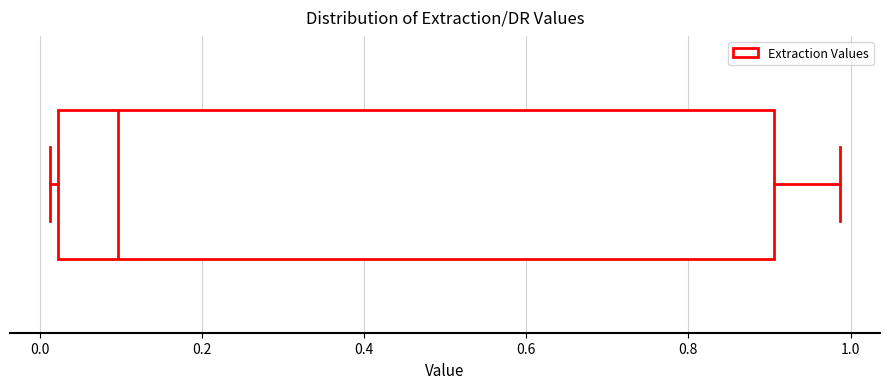

Transcribe this box plot: give where the median line is, the range the box spans, and where the two whiskers end, as read against the x-axis. The values are not printed on the chart, so give them approximately, as read against the axis.

median 0.10, box 0.02 to 0.90, whiskers 0.02 (just left of the box's left edge) to 0.98